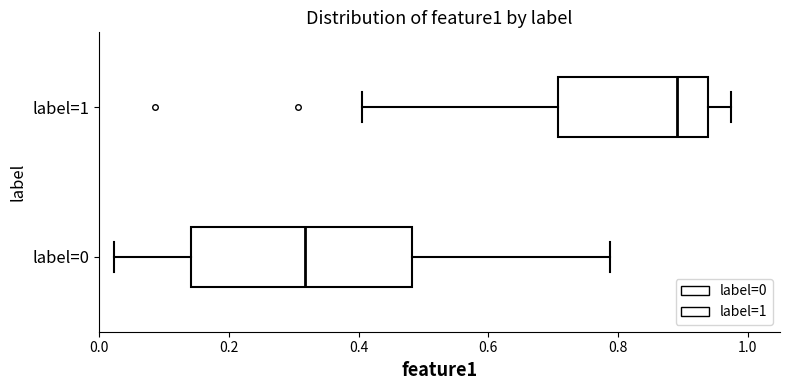

Which box's median line is the furthest to the left?

label=0